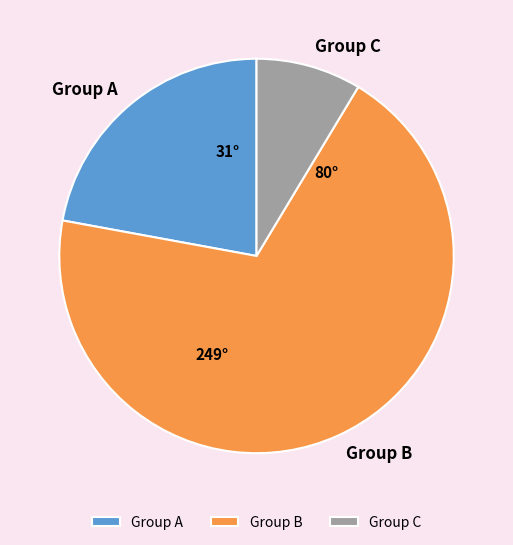

Which slice is the smallest?

Group C